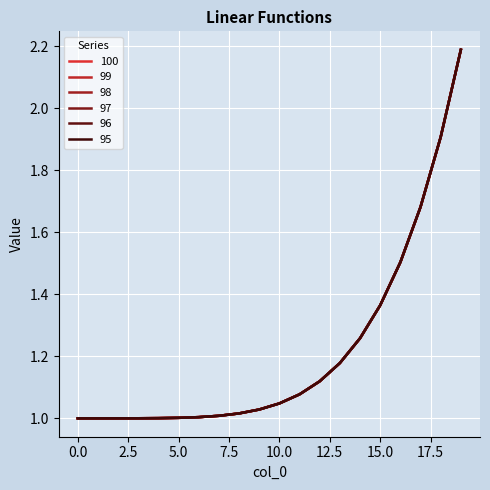

Is this an area chart (filled region under the line)?

No